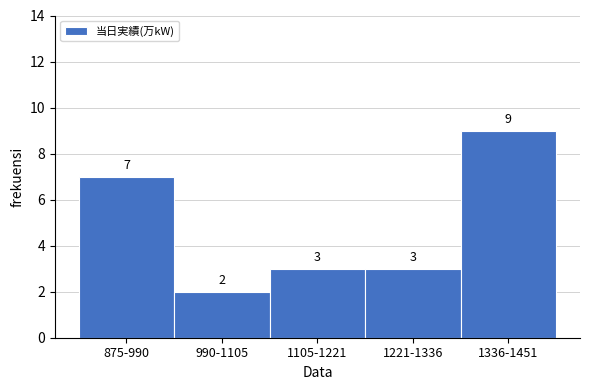

Reading right to left, what are all the values shown in this chart?

9	3	3	2	7